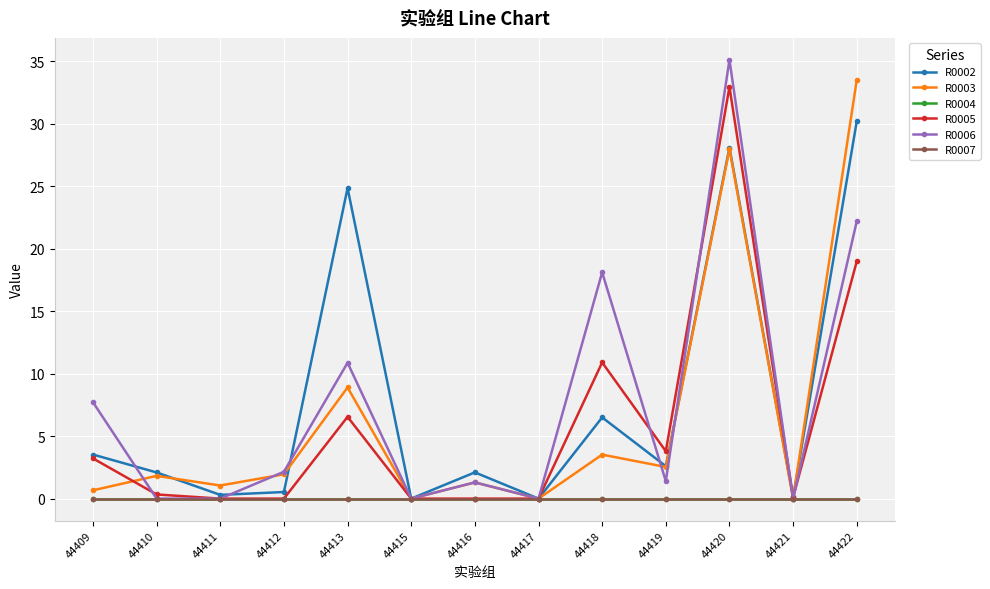

Is this an area chart (filled region under the line)?

No